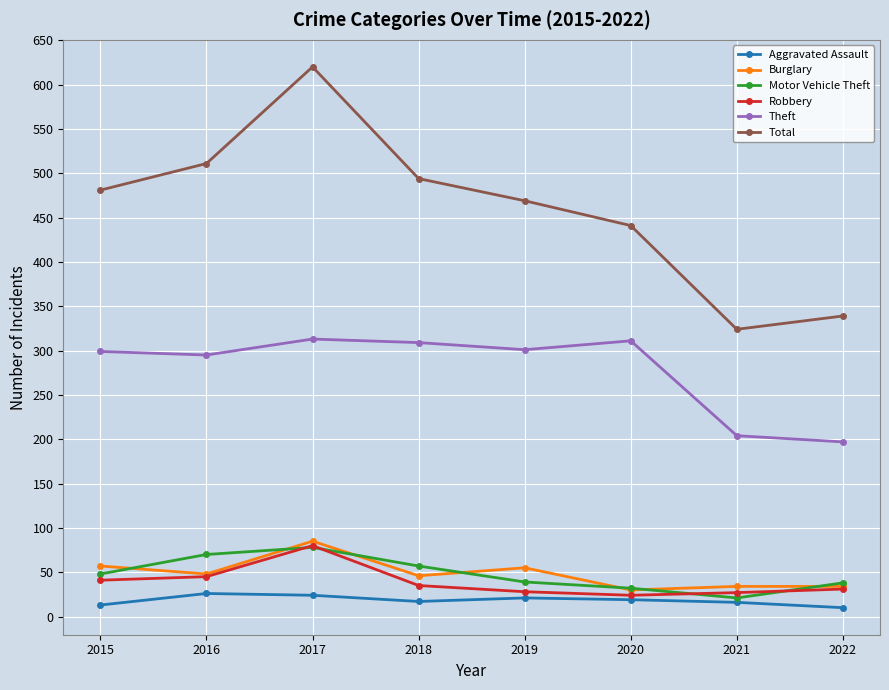

The Robbery series shows 24 at 2020. True or false?

True